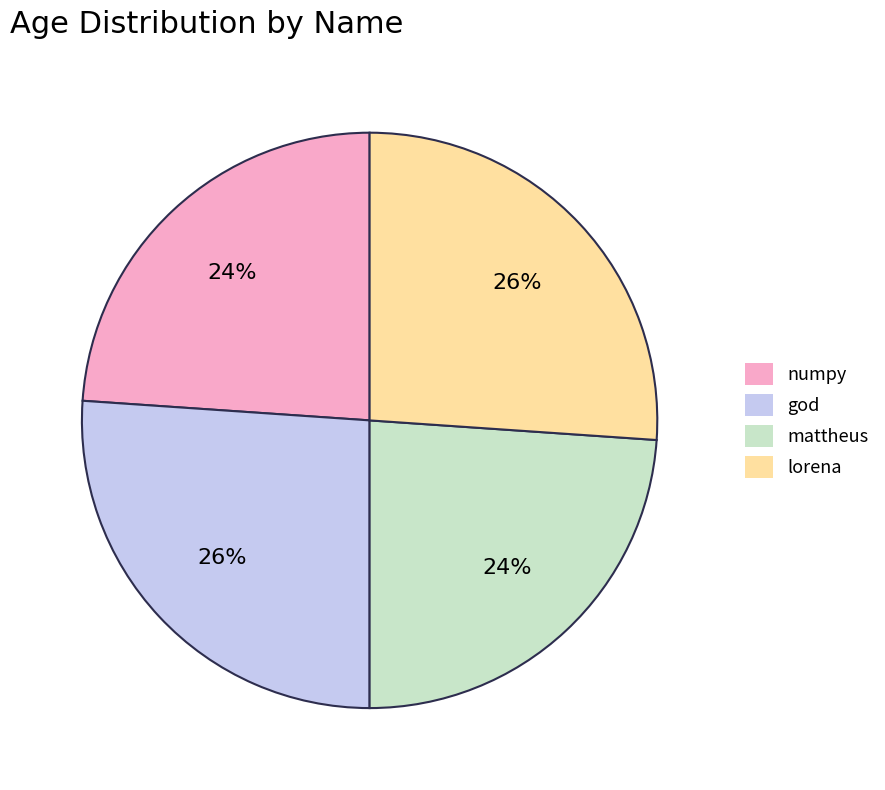

What is the ratio of the value at numpy to the value at mattheus?

1.0